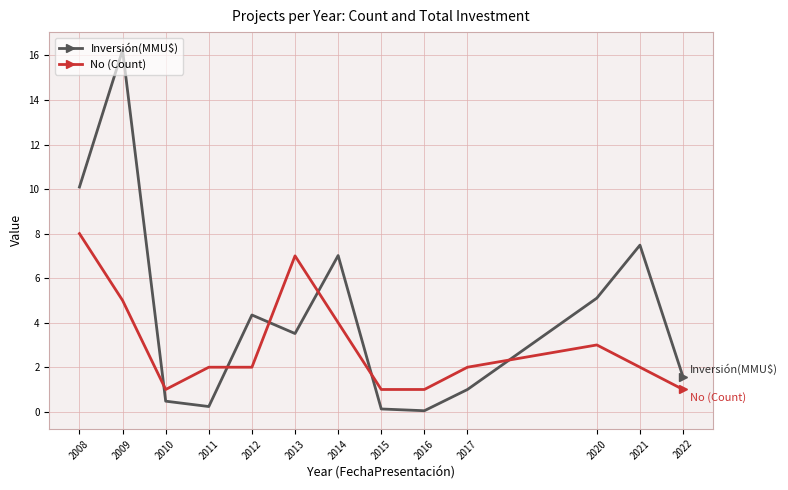

The value of Inversión(MMU$) at 2008 is 2.6. True or false?

False